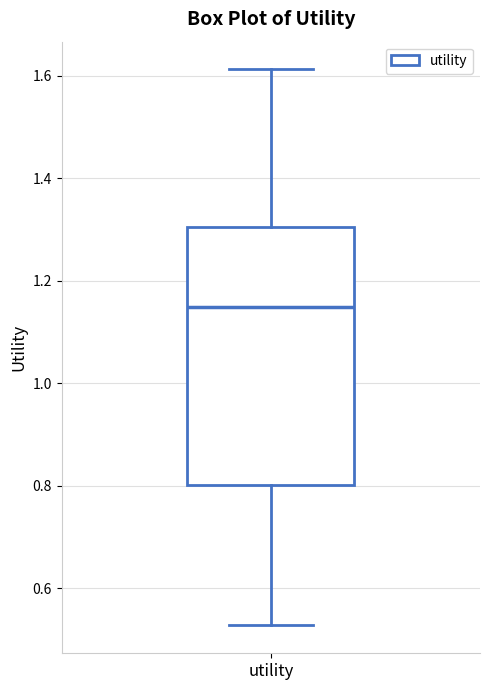

Where does the lower whisker of the box for utility end on the y-axis? The values are not printed on the chart, so give them approximately, as read against the axis.

0.52